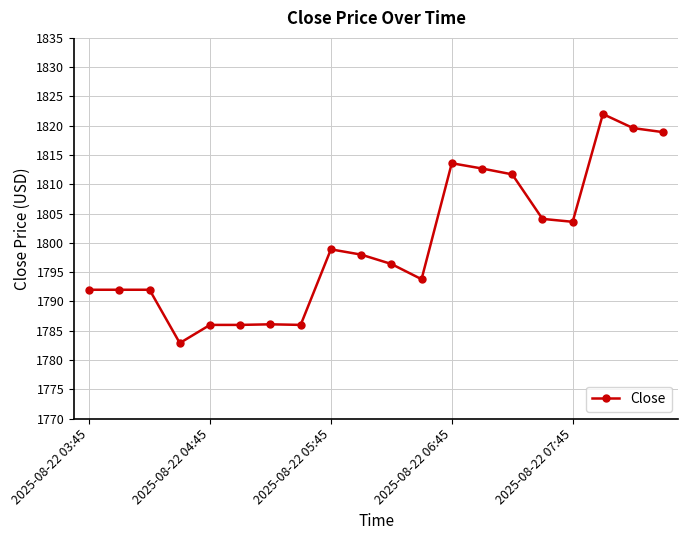

Does the chart display data point markers on the line(s)?

Yes